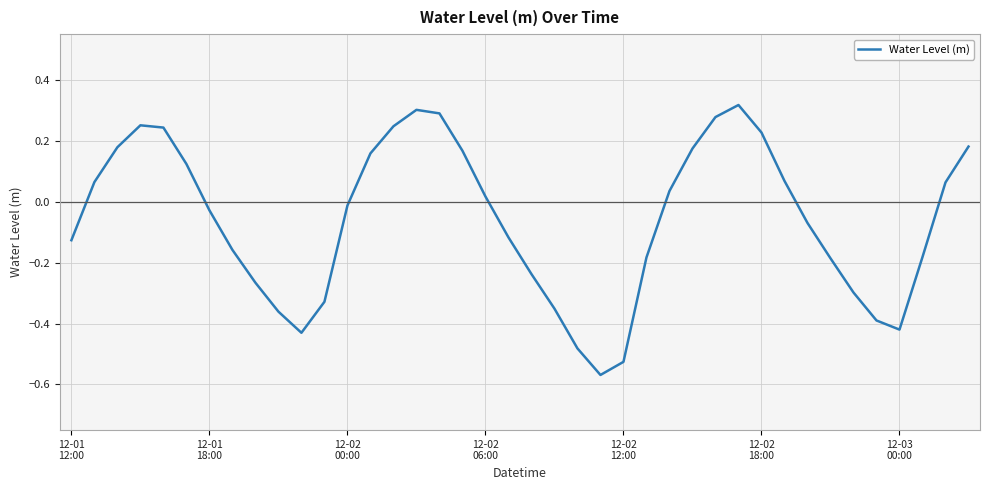

What is the difference between the maximum and minimum values?

0.9